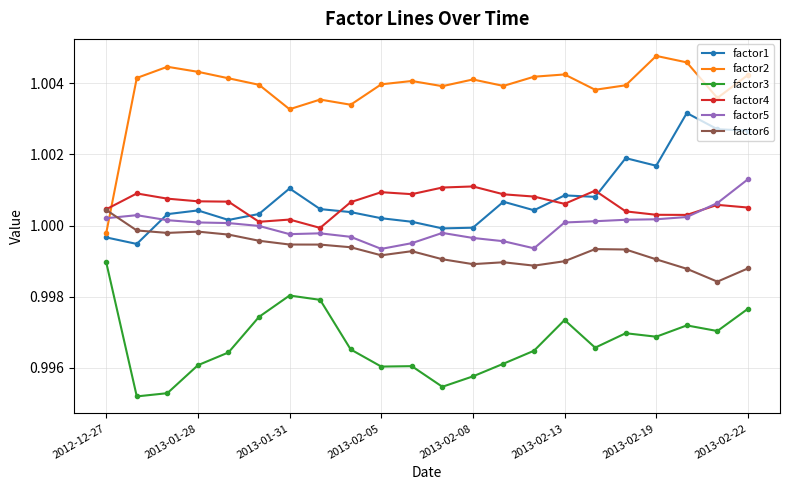

True or false: factor1 and factor3 cross at least once.

False